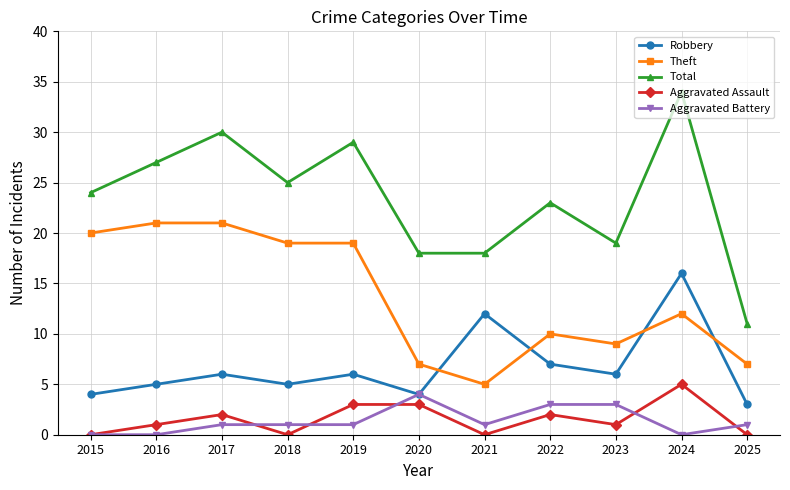

What is the difference between the highest and lowest values at 2020?

15